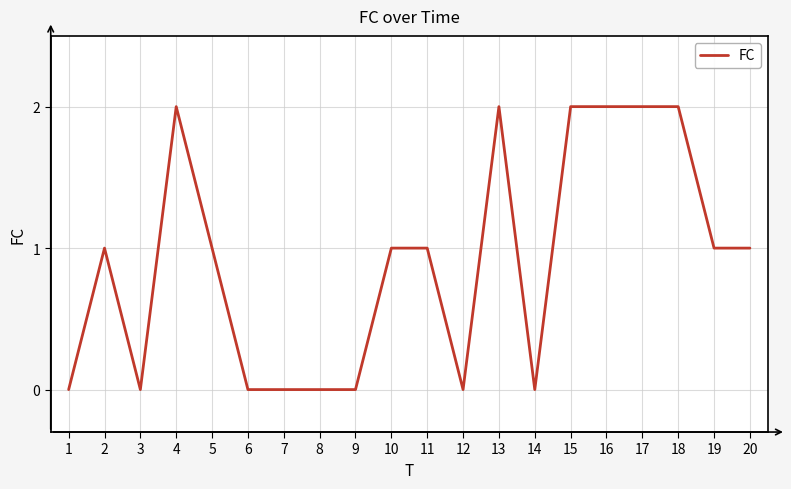

What is the change in value from 1 to 17?

+2